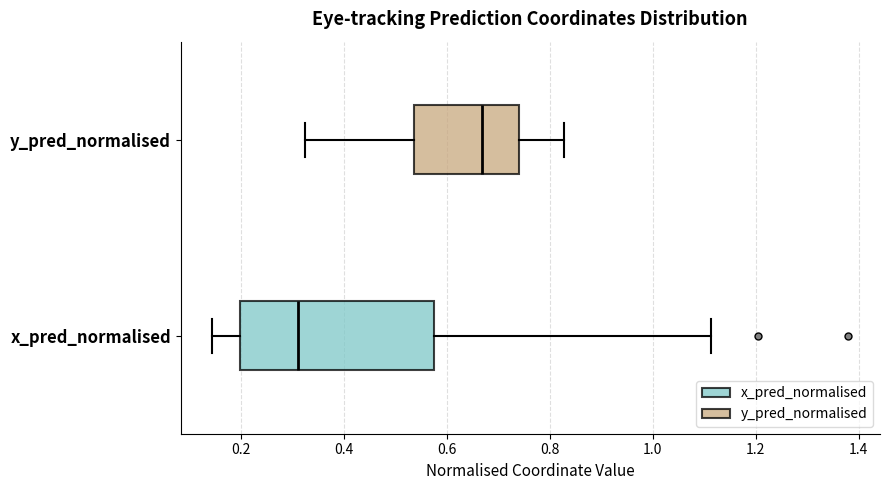

Reading bottom to top, transcribe this box plot: for each box, give where its median line is, the range the box spans, and where its two whiskers end, as read against the x-axis. The values are not printed on the chart, so give them approximately, as read against the axis.

x_pred_normalised: median 0.32, box 0.20 to 0.58, whiskers 0.14 to 1.12
y_pred_normalised: median 0.66, box 0.54 to 0.74, whiskers 0.32 to 0.82